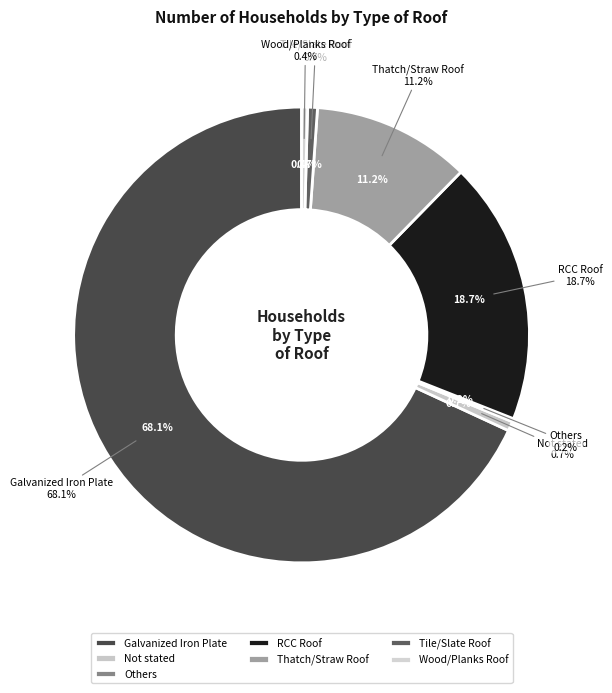

What is the total percentage of Not stated and Others?

0.9%